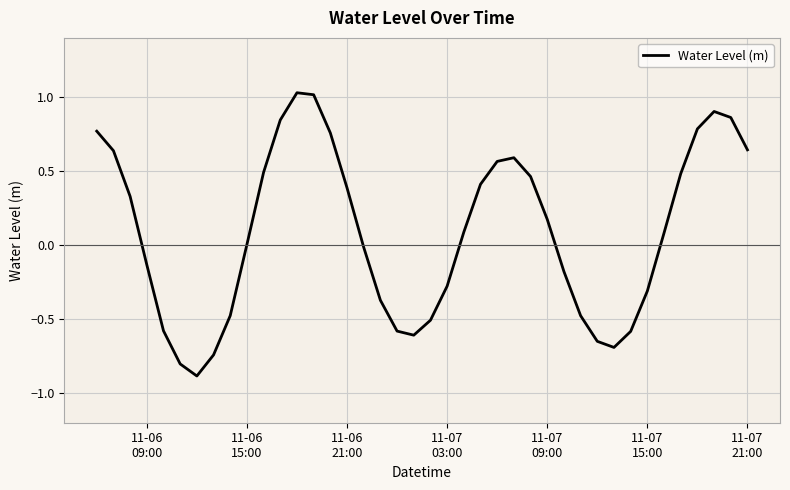

What is the smallest value displayed?

-0.9